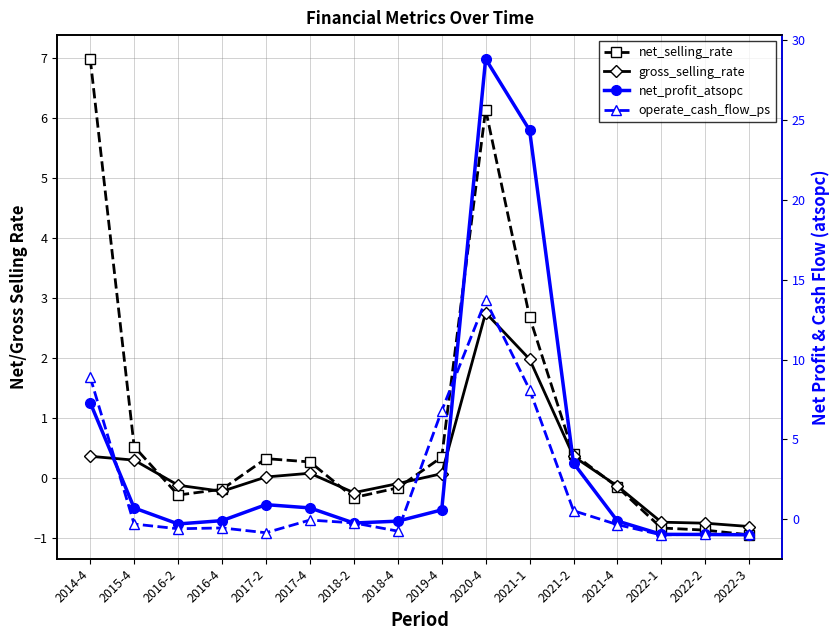

True or false: net_profit_atsopc and operate_cash_flow_ps intersect in this chart.

True